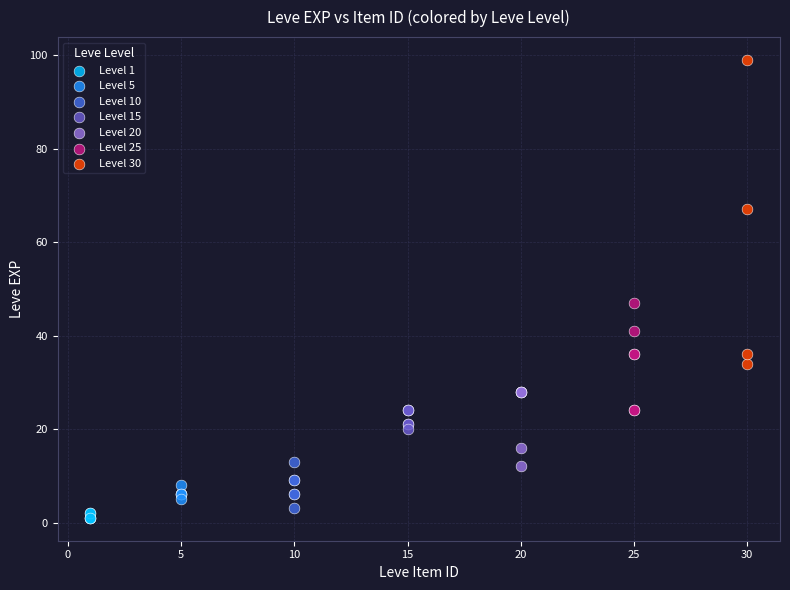

Which series has the largest Y range (max minus min)?

Level 30